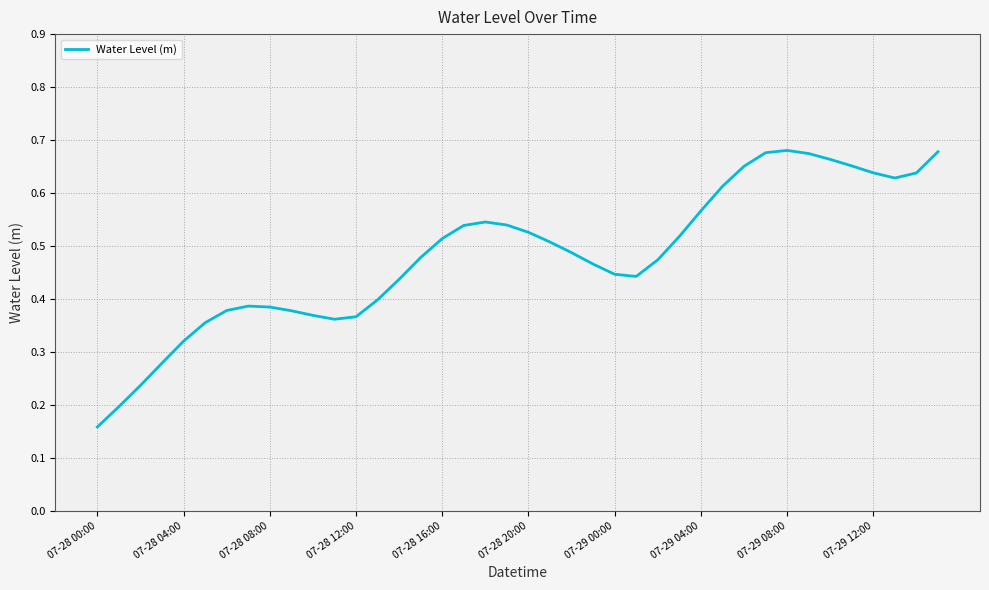

Which label corresponds to the smallest value in the chart?

07-28 00:00